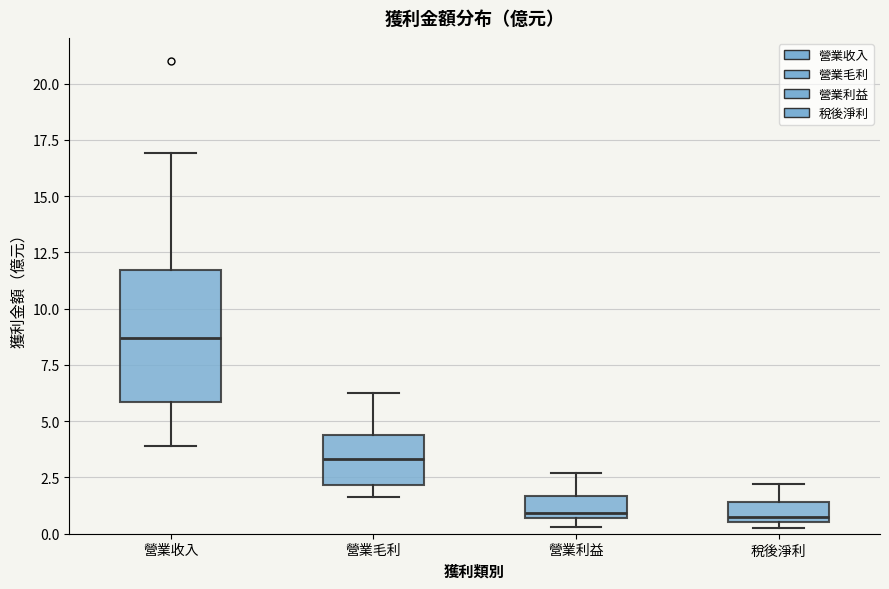

Comparing the boxes themselves (not the whiskers), which one is the tallest?

營業收入